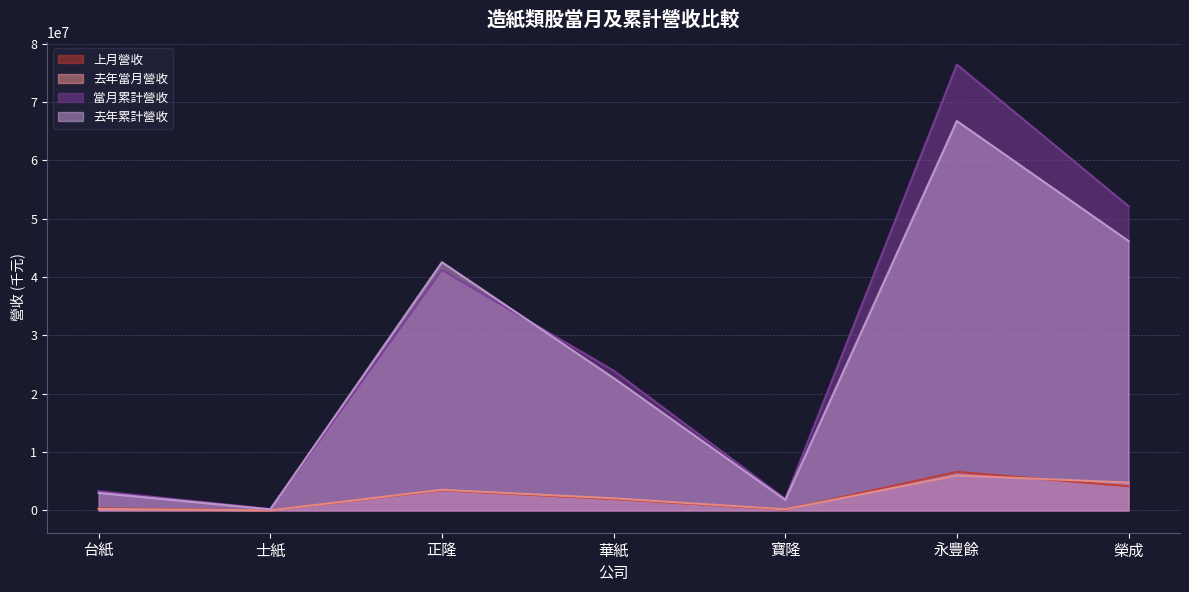

Does the chart have visible grid lines?

Yes